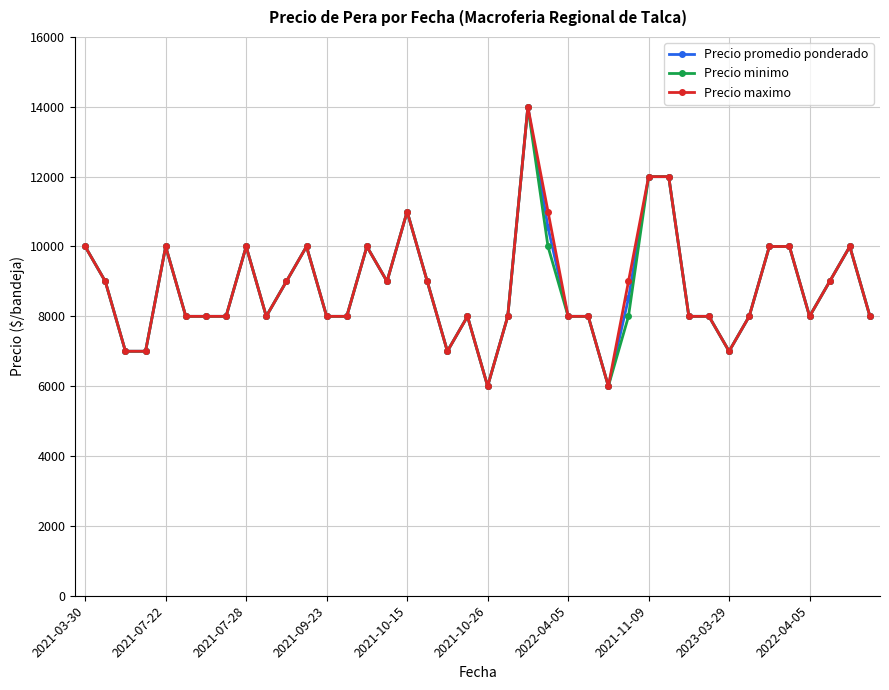

Is this an area chart (filled region under the line)?

No